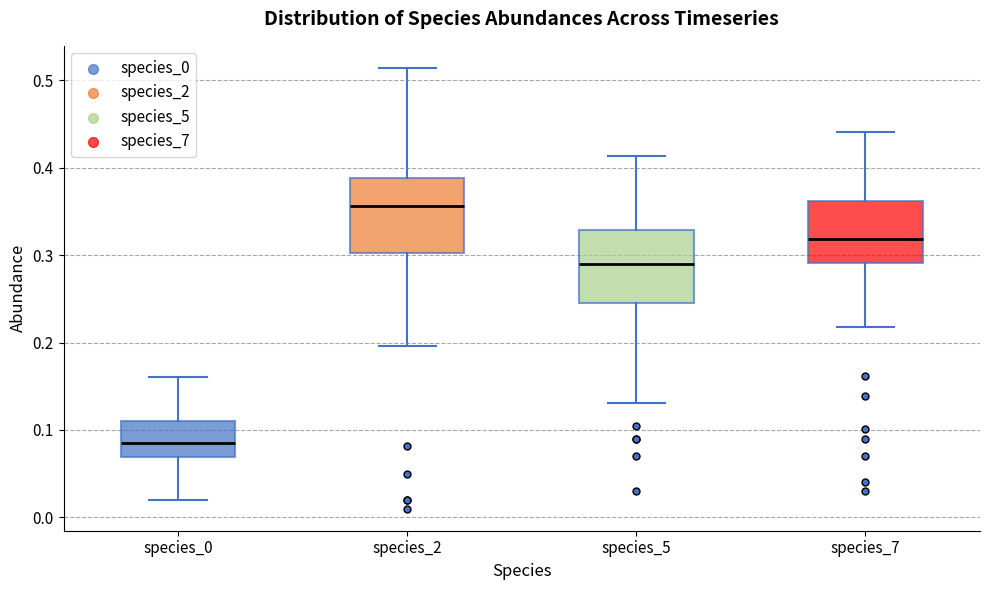

Reading left to right, read every box against the y-axis: the position of its median line, the range the box covers, and the ends of its whiskers. The values are not printed on the chart, so give them approximately, as read against the axis.

species_0: median 0.09, box 0.07 to 0.11, whiskers 0.02 to 0.16
species_2: median 0.36, box 0.30 to 0.39, whiskers 0.20 to 0.51
species_5: median 0.29, box 0.24 to 0.33, whiskers 0.13 to 0.41
species_7: median 0.32, box 0.29 to 0.36, whiskers 0.22 to 0.44